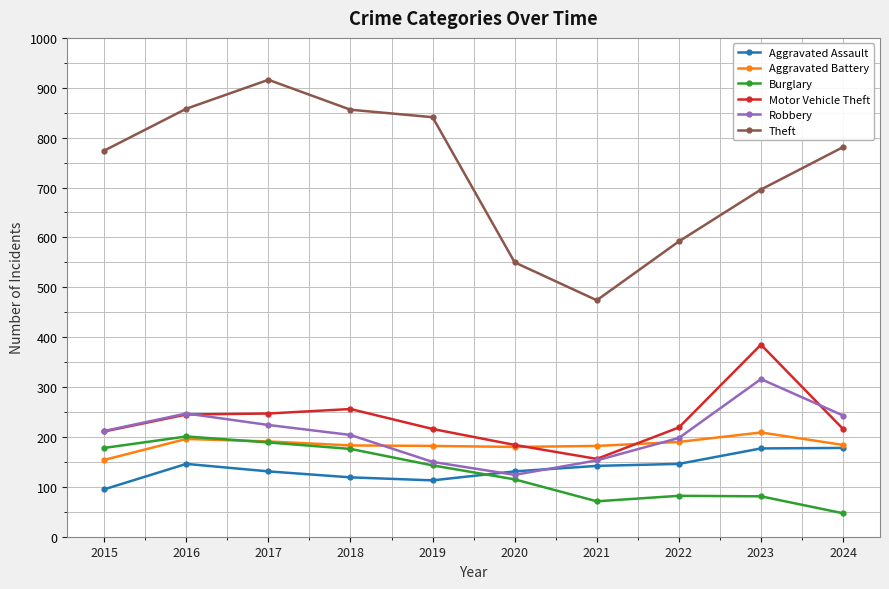

What is the total value across all series at 2023?

1864